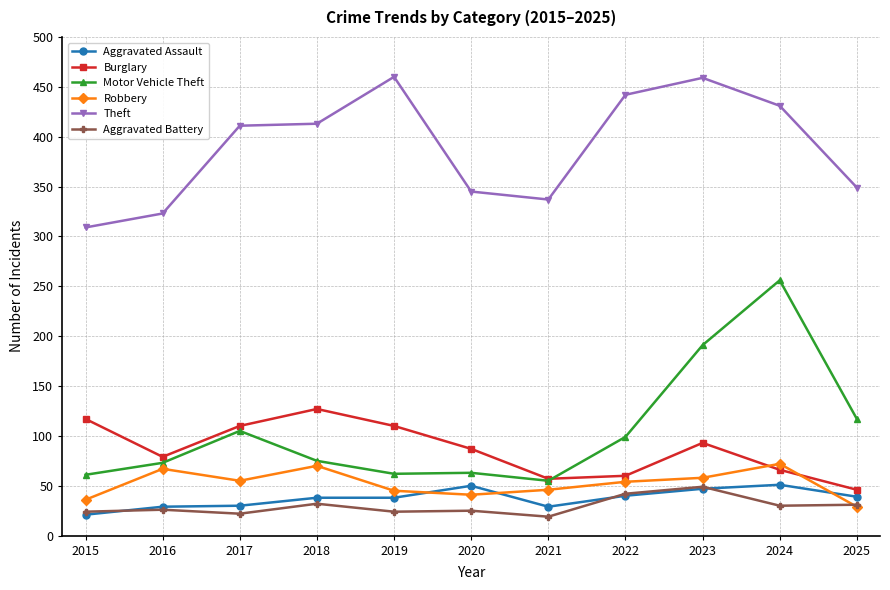

What is the minimum value shown in the chart?

19